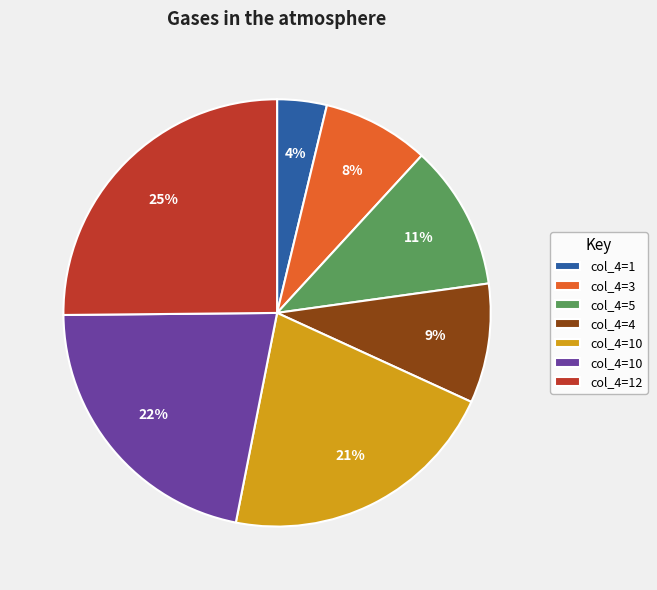

Is there a majority slice in this chart?

No